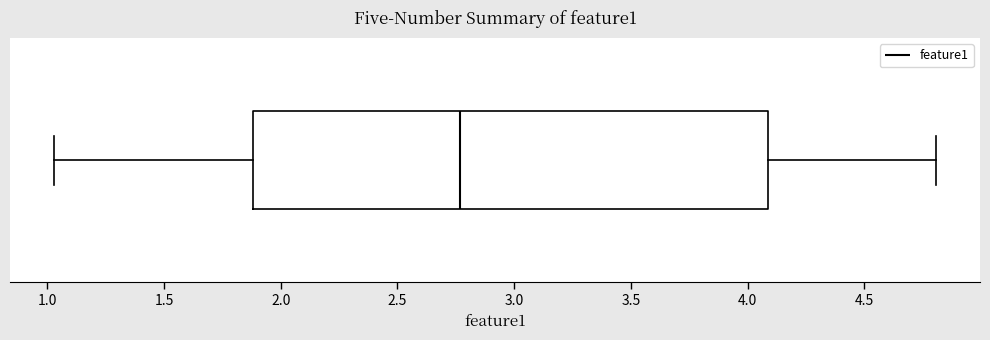

Where does the left whisker of the box end on the x-axis? The values are not printed on the chart, so give them approximately, as read against the axis.

1.05